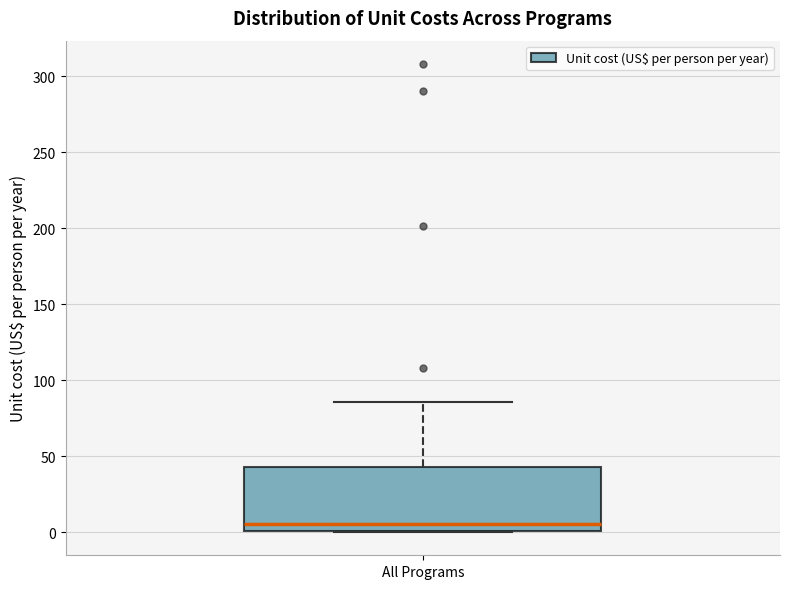

Transcribe this box plot: give where the median line is, the range the box spans, and where the two whiskers end, as read against the y-axis. The values are not printed on the chart, so give them approximately, as read against the axis.

median 5, box 0 to 45, whiskers 0 to 85